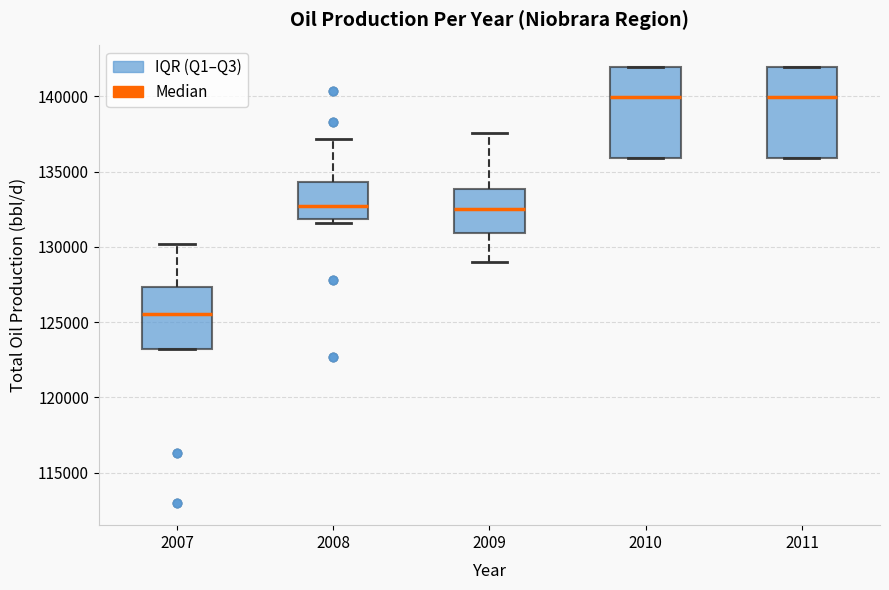

Reading left to right, read every box against the y-axis: the position of its median line, the range the box covers, and the ends of its whiskers. The values are not printed on the chart, so give them approximately, as read against the axis.

2007: median 125500, box 123000 to 127500, whiskers 123000 to 130000
2008: median 132500, box 132000 to 134500, whiskers 131500 to 137000
2009: median 132500, box 131000 to 134000, whiskers 129000 to 137500
2010: median 140000, box 136000 to 142000, whiskers 136000 to 142000
2011: median 140000, box 136000 to 142000, whiskers 136000 to 142000